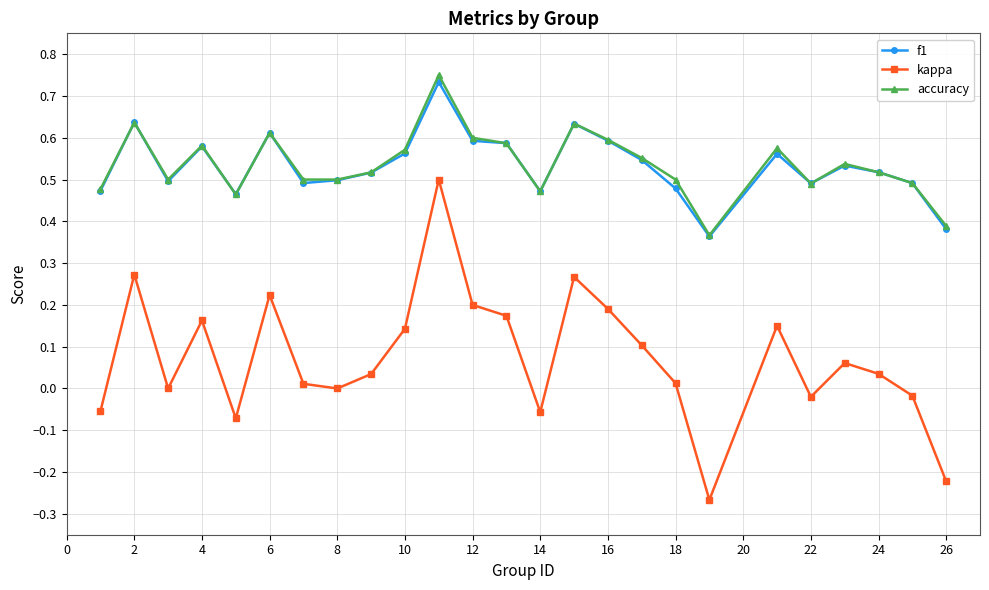

True or false: kappa and f1 cross at least once.

False